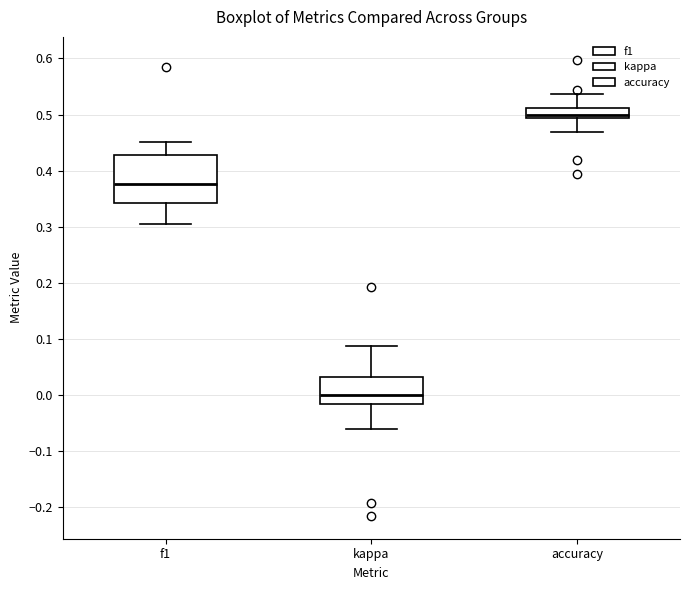

Where is the upper edge of the box for kappa on the y-axis? The values are not printed on the chart, so give them approximately, as read against the axis.

0.03